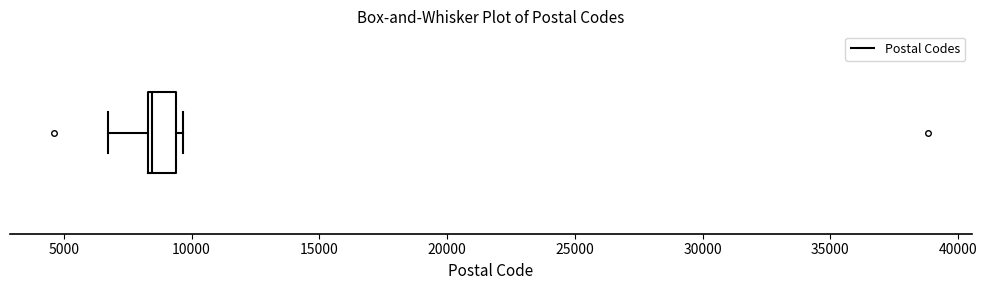

Transcribe this box plot: give where the median line is, the range the box spans, and where the two whiskers end, as read against the x-axis. The values are not printed on the chart, so give them approximately, as read against the axis.

median 8500 (just right of the box's left edge), box 8500 to 9500, whiskers 6500 to 9500 (just right of the box's right edge)